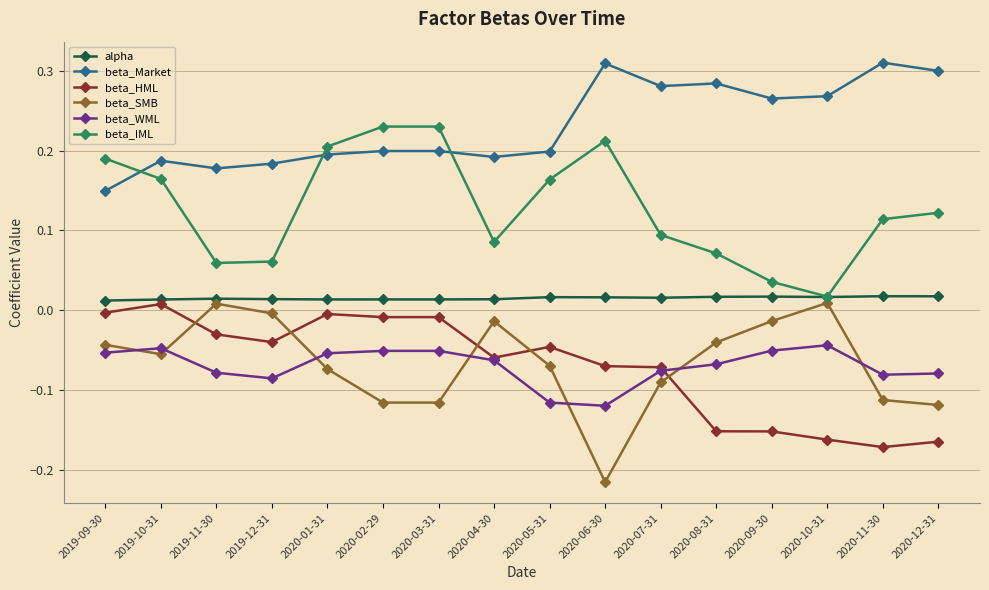

True or false: beta_SMB and beta_HML cross at least once.

True